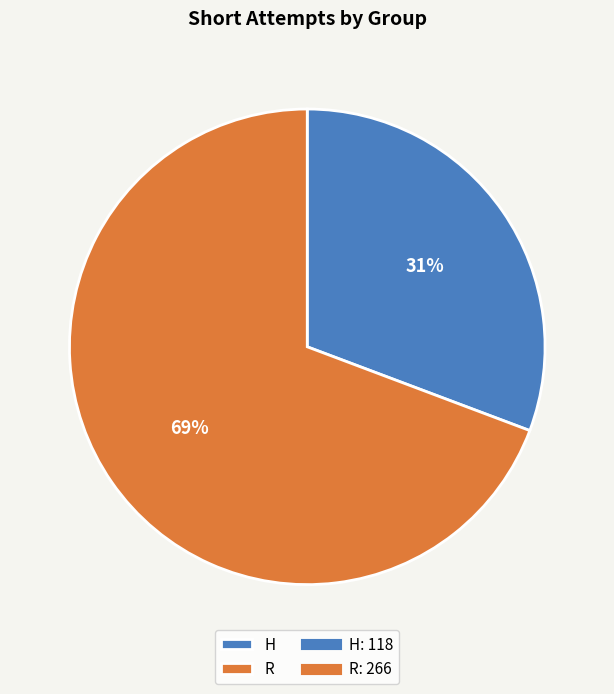

Between H and R, which is larger?

R